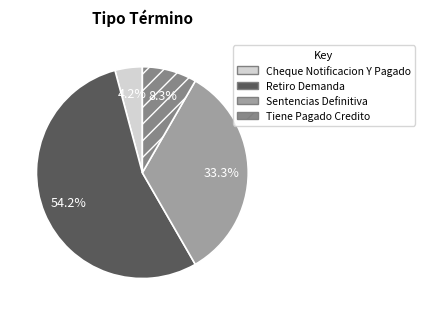

Rank the categories by value from lowest to highest.

Cheque Notificacion Y Pagado, Tiene Pagado Credito, Sentencias Definitiva, Retiro Demanda